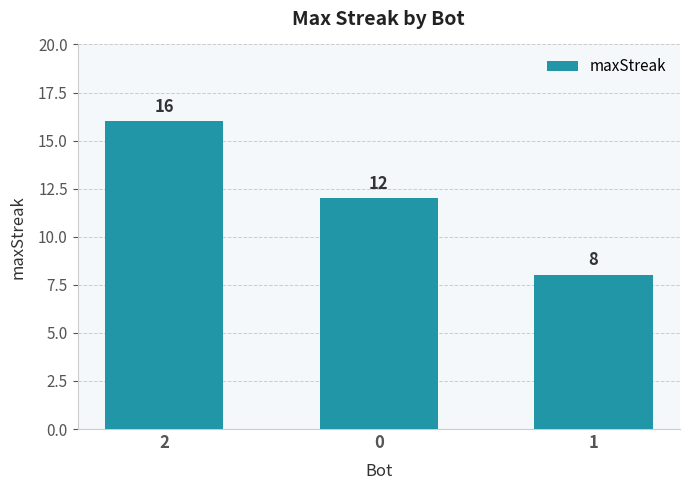

List the labels in order of value, largest first.

2, 0, 1